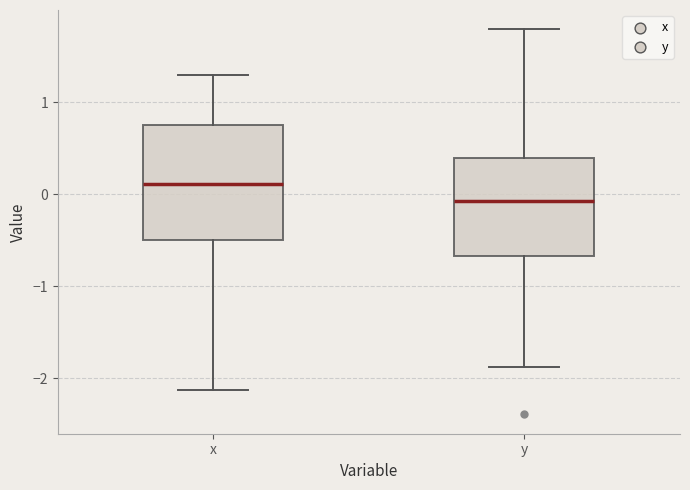

Where does the upper whisker of the box for x end on the y-axis? The values are not printed on the chart, so give them approximately, as read against the axis.

1.3